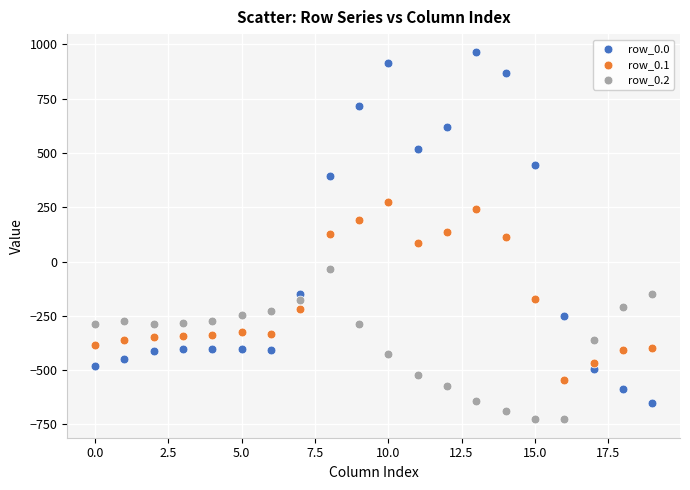

What are all the series names shown in the legend?

row_0.0, row_0.1, row_0.2